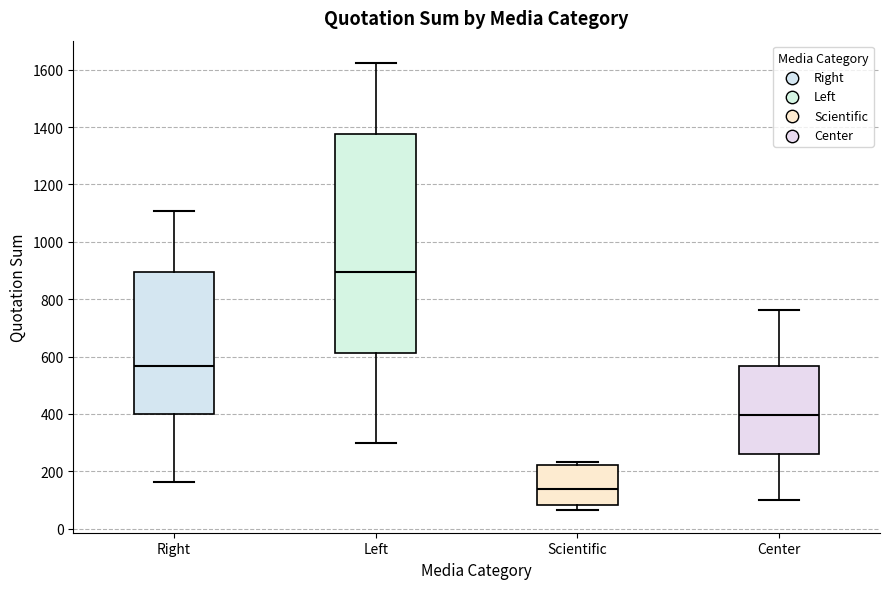

Reading left to right, transcribe this box plot: for each box, give where its median line is, the range the box spans, and where its two whiskers end, as read against the y-axis. The values are not printed on the chart, so give them approximately, as read against the axis.

Right: median 560, box 400 to 900, whiskers 160 to 1100
Left: median 900, box 620 to 1380, whiskers 300 to 1620
Scientific: median 140, box 80 to 220, whiskers 60 to 240
Center: median 400, box 260 to 560, whiskers 100 to 760